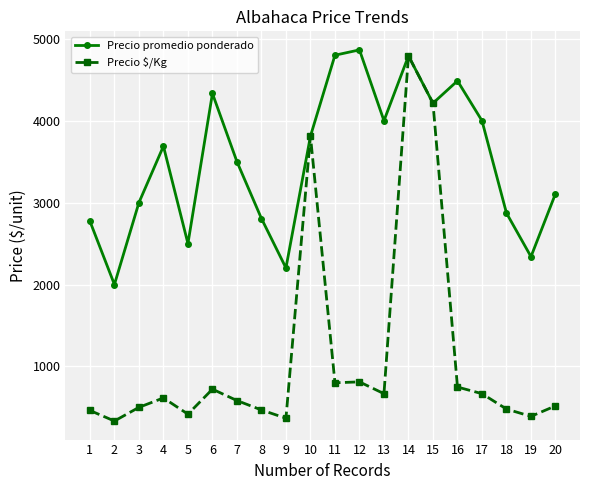

What is the spread (max minus min) of values at 2?

1667